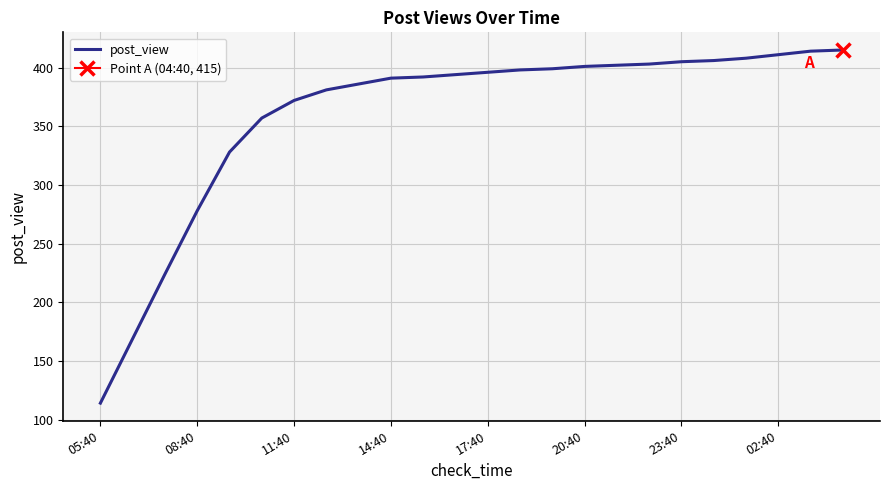

The value of post_view at 20:40 is 245. True or false?

False